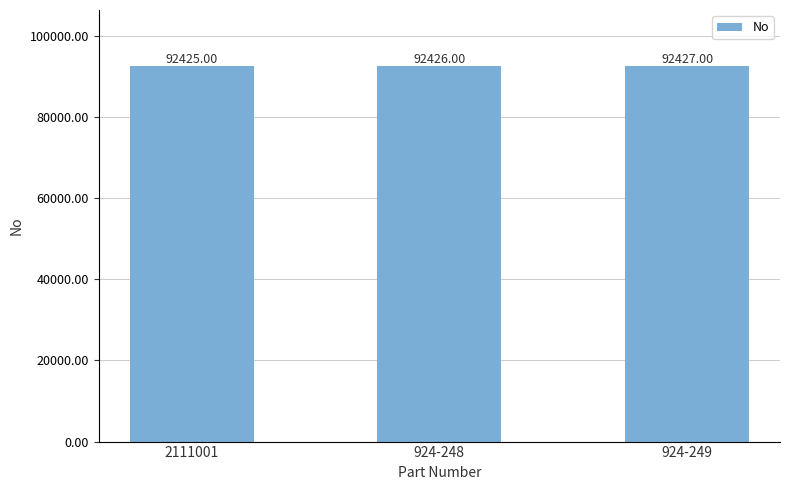

What is the sum of all values?

277278